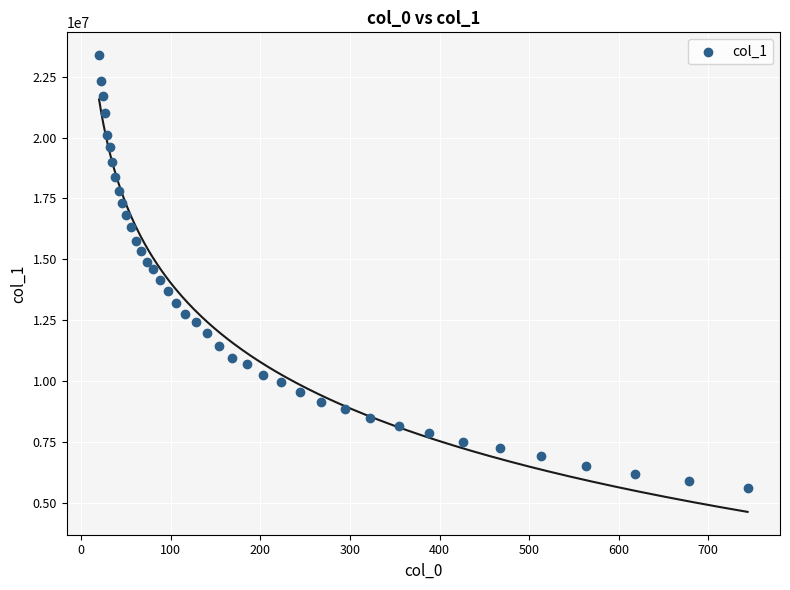

What is the range of Y values (max minus min)?

17773316.1